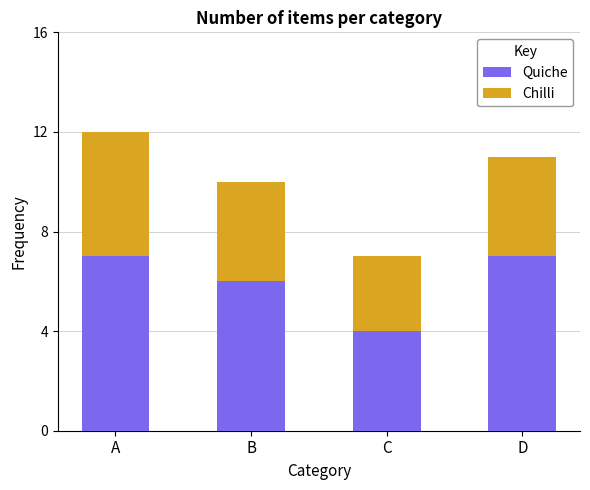

What are all the series names shown in the legend?

Quiche, Chilli